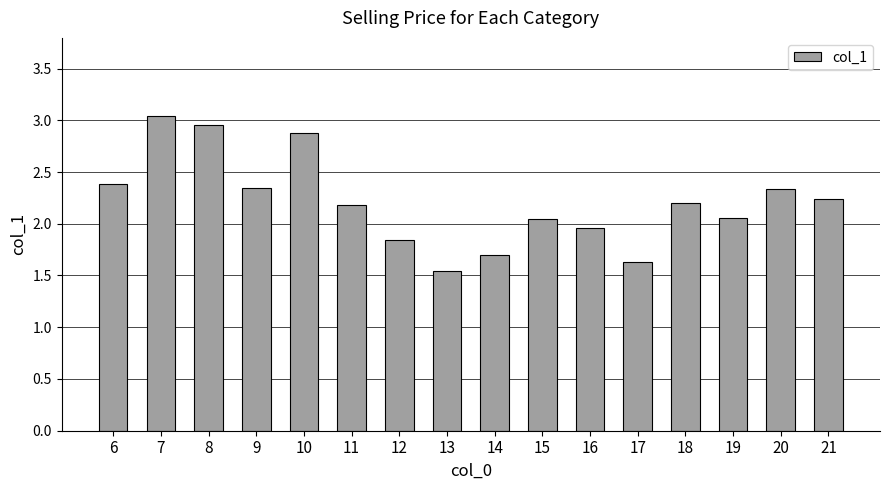

What is the difference between the second highest and second lowest values?

1.3